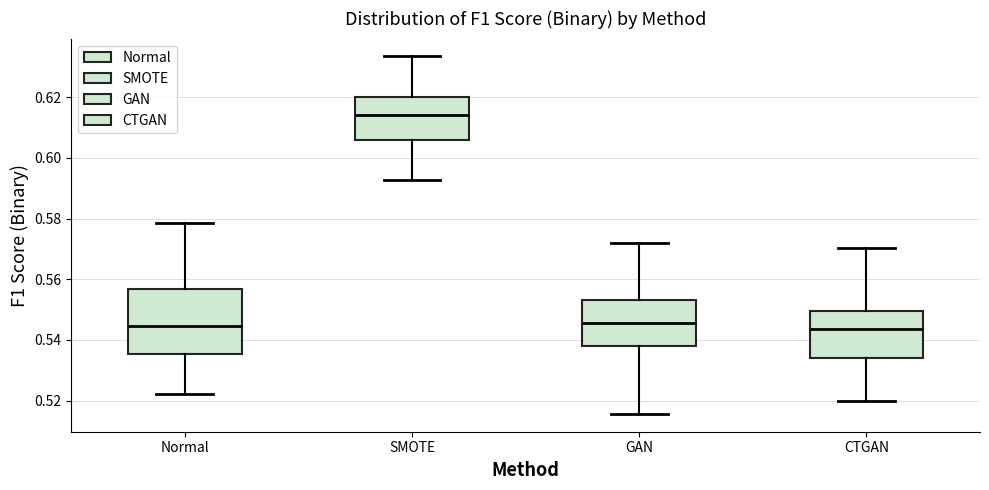

Reading left to right, transcribe this box plot: for each box, give where its median line is, the range the box spans, and where its two whiskers end, as read against the y-axis. The values are not printed on the chart, so give them approximately, as read against the axis.

Normal: median 0.544, box 0.536 to 0.556, whiskers 0.522 to 0.578
SMOTE: median 0.614, box 0.606 to 0.620, whiskers 0.592 to 0.634
GAN: median 0.546, box 0.538 to 0.554, whiskers 0.516 to 0.572
CTGAN: median 0.544, box 0.534 to 0.550, whiskers 0.520 to 0.570